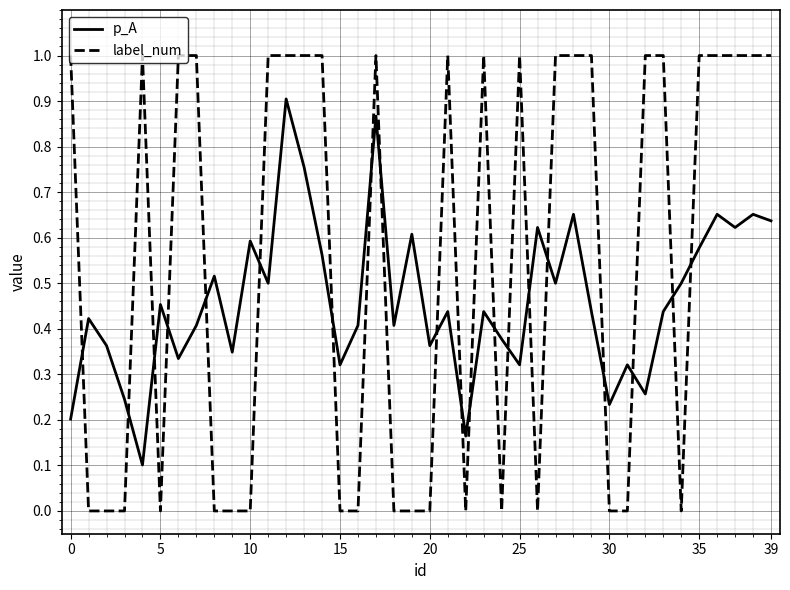

Which series has the largest range (max minus min)?

label_num